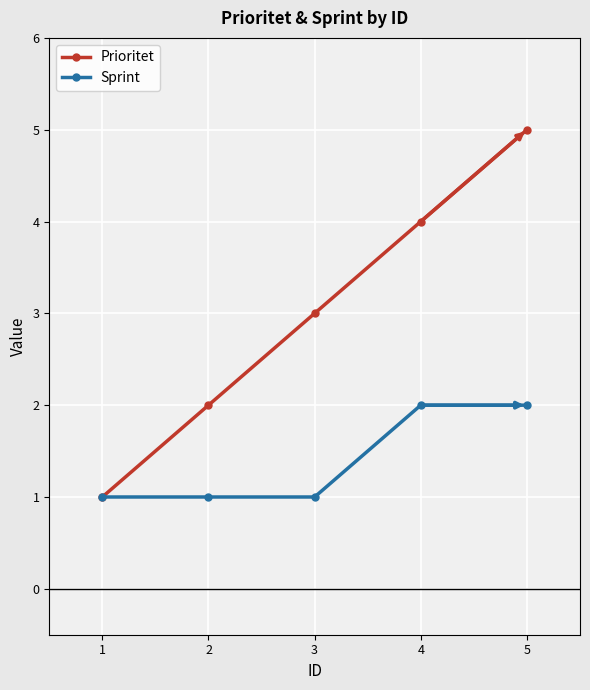

What is the minimum value shown in the chart?

1